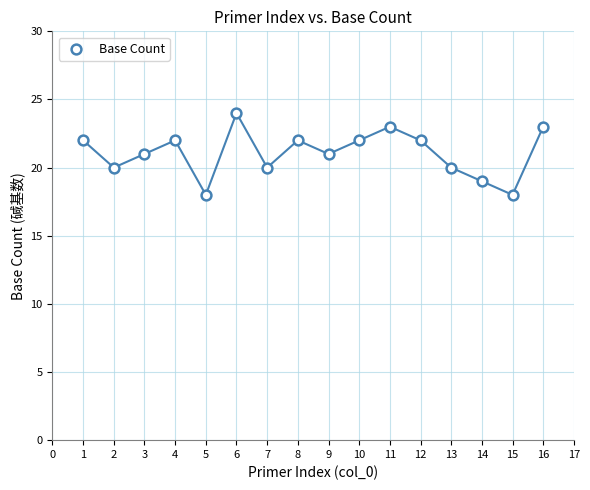

What is the range of Y values (max minus min)?

6